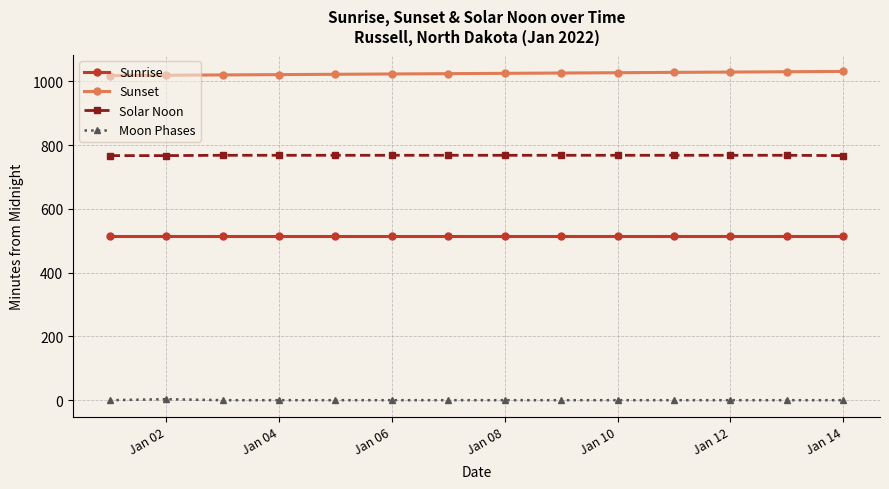

True or false: Sunset and Solar Noon intersect in this chart.

False